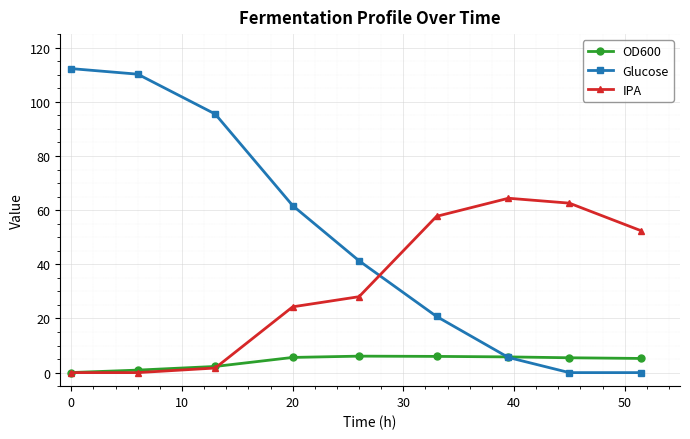

How many lines are shown in the chart?

3